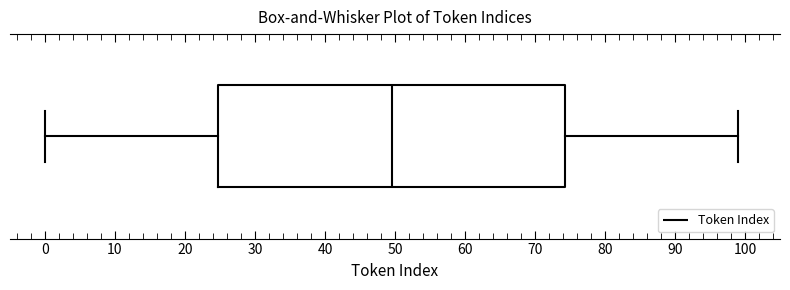

Read this box plot against the x-axis: the position of the median line, the range covered by the box, and the ends of both whiskers. The values are not printed on the chart, so give them approximately, as read against the axis.

median 50, box 25 to 74, whiskers 0 to 99